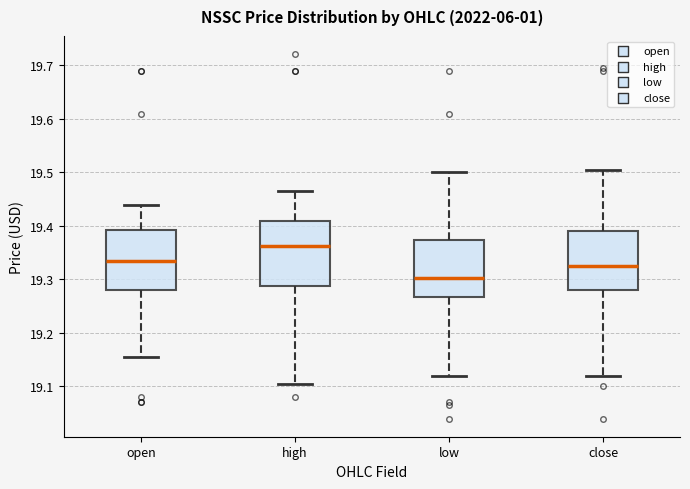

Reading left to right, transcribe this box plot: for each box, give where its median line is, the range the box spans, and where its two whiskers end, as read against the y-axis. The values are not printed on the chart, so give them approximately, as read against the axis.

open: median 19.33, box 19.28 to 19.39, whiskers 19.16 to 19.44
high: median 19.36, box 19.29 to 19.41, whiskers 19.11 to 19.47
low: median 19.30, box 19.27 to 19.37, whiskers 19.12 to 19.50
close: median 19.33, box 19.28 to 19.39, whiskers 19.12 to 19.51